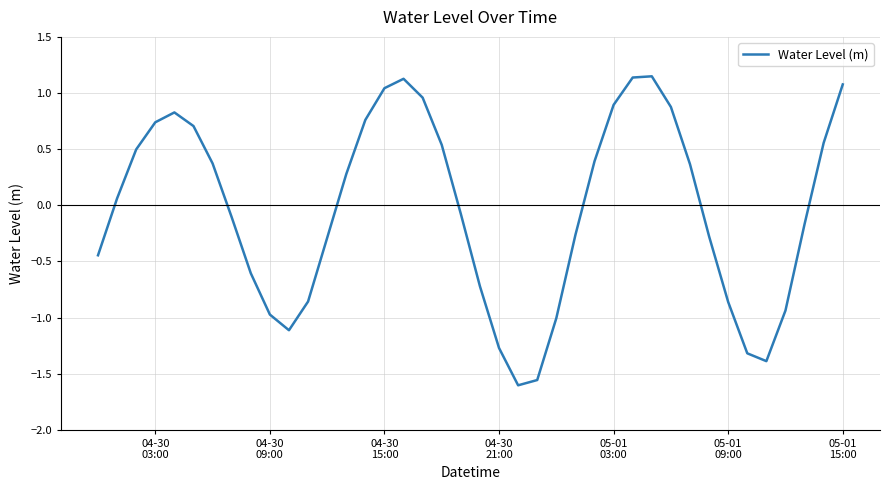

What is the difference between the maximum and minimum values?

2.8